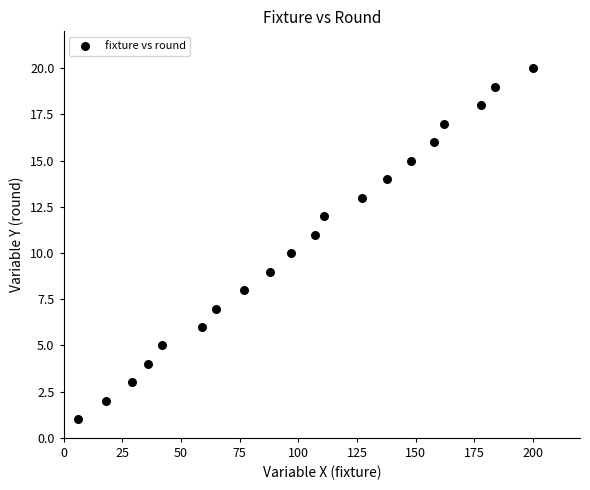

What is the range of X values (max minus min)?

194